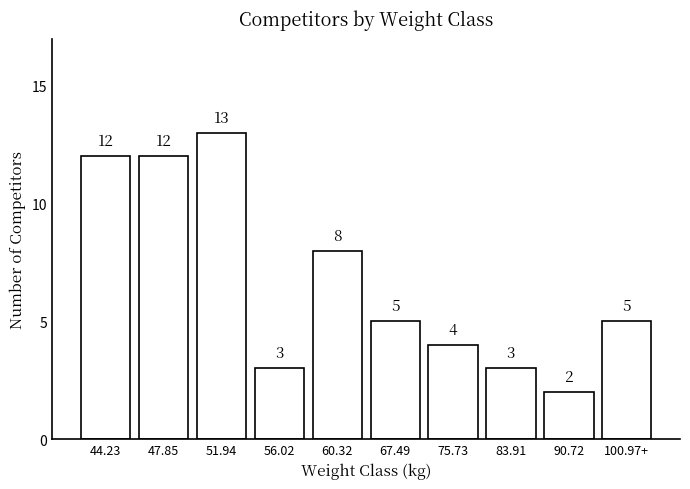

Reading left to right, what are all the values shown in this chart?

44.23=12	47.85=12	51.94=13	56.02=3	60.32=8	67.49=5	75.73=4	83.91=3	90.72=2	100.97+=5